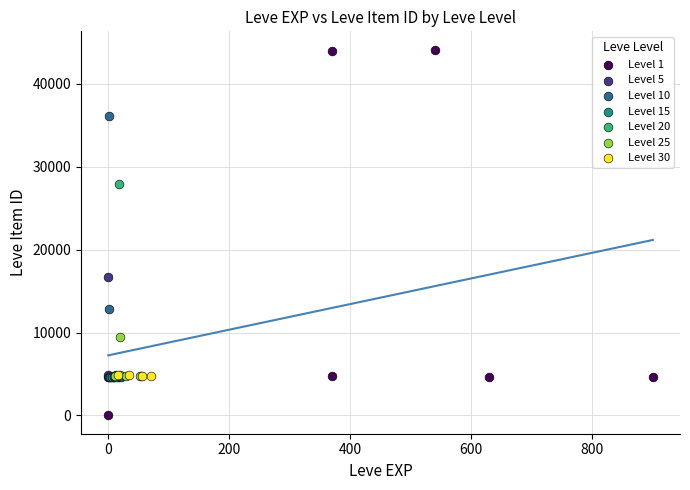

Which series reaches the maximum Y coordinate?

Level 1